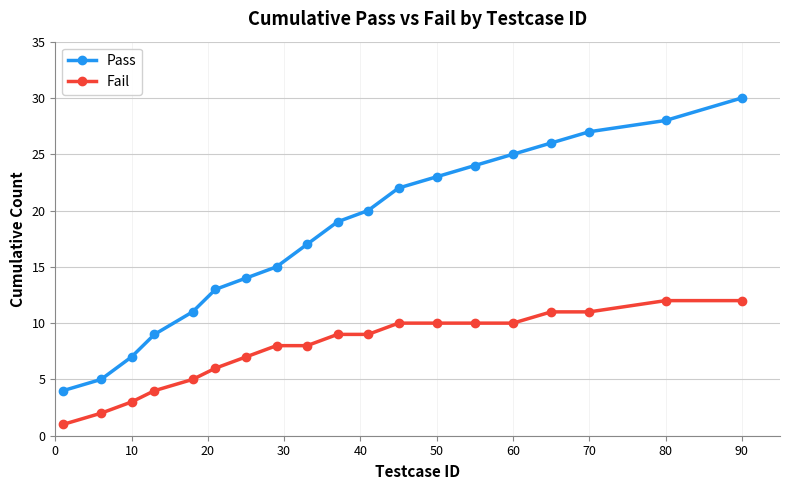

Does the chart display data point markers on the line(s)?

Yes